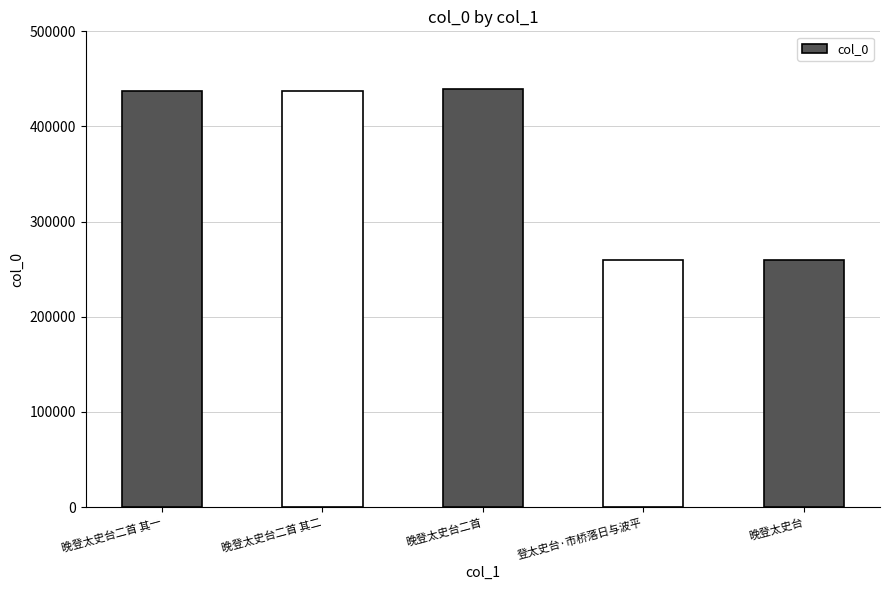

What value does the data have at 晚登太史台二首 其二?

437645